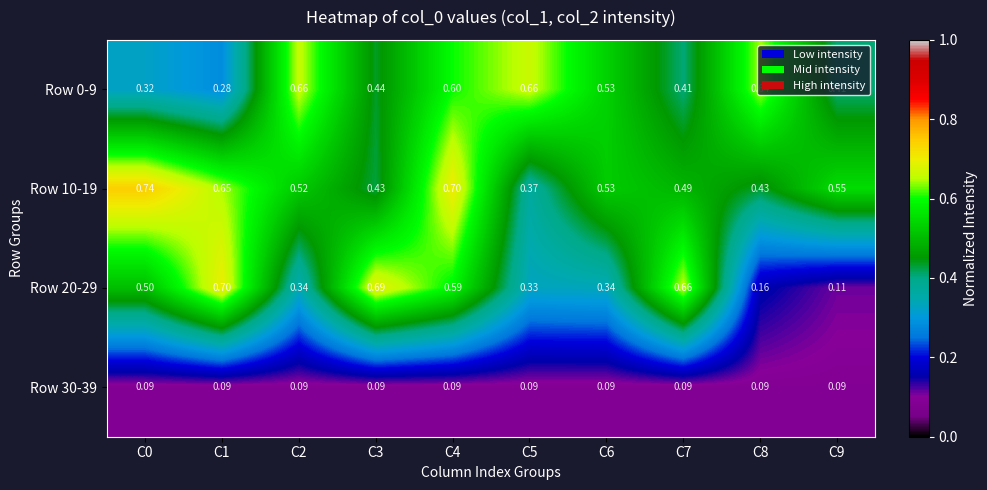

Is the value of Row 0-9 at C2 greater than the value of Row 10-19 at C5?

Yes